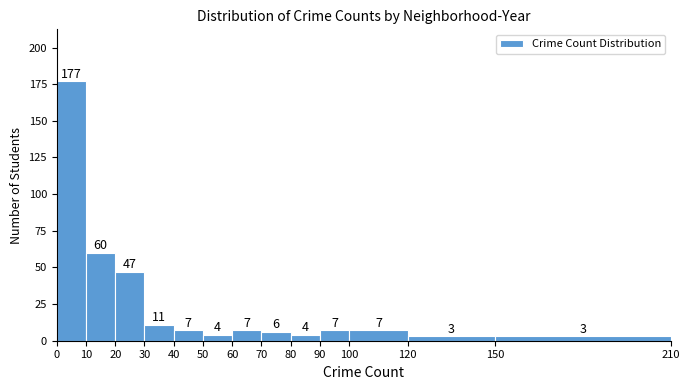

What is the height of the bar covering 150 to 210 on the x-axis?

3